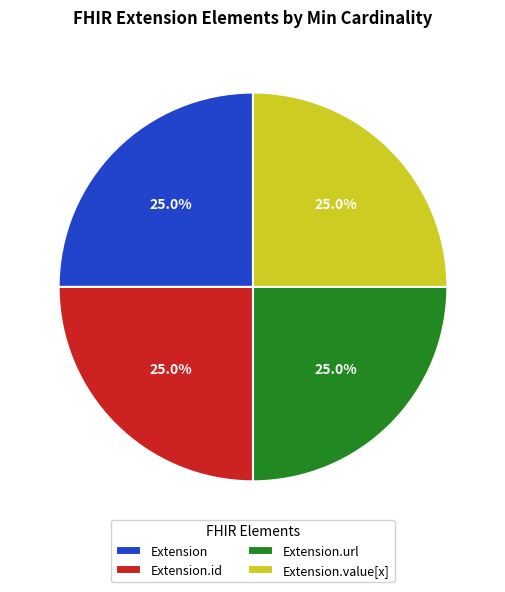

True or false: Extension.id accounts for 1% of the total.

False